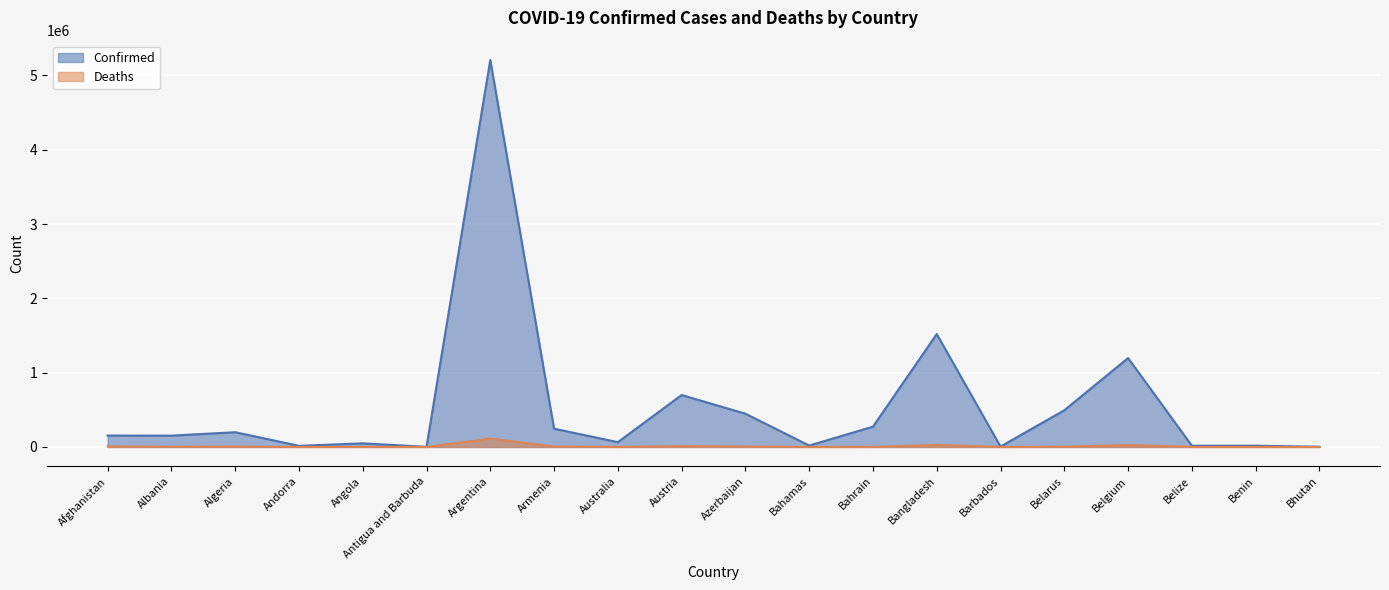

How many series are shown in this chart?

2